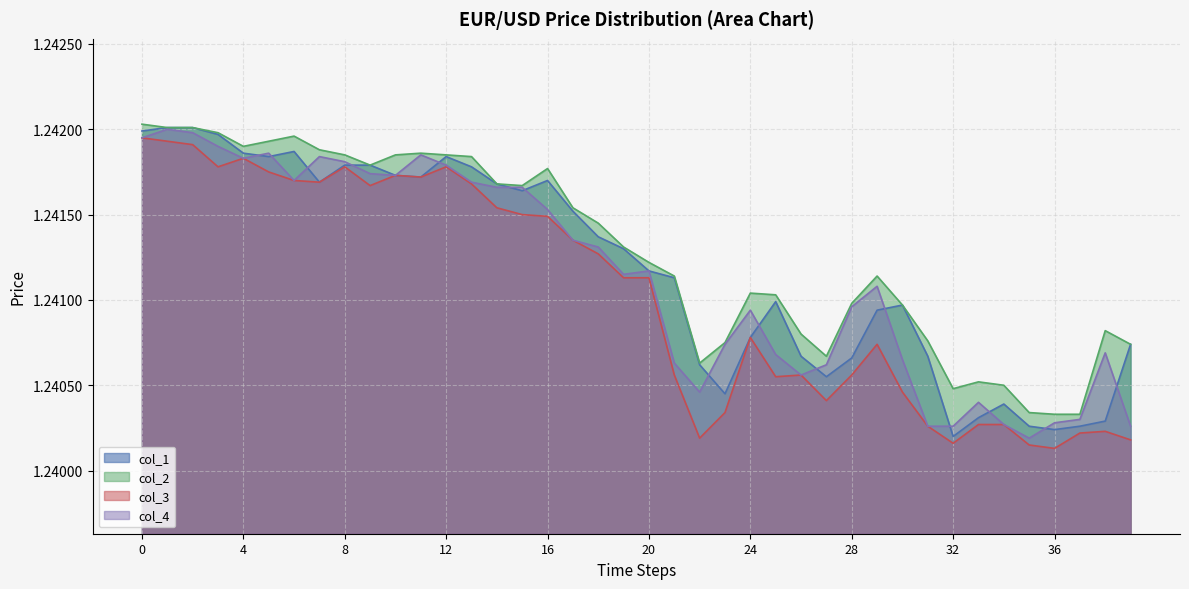

How many col_4 values are between 1 and 2?

40